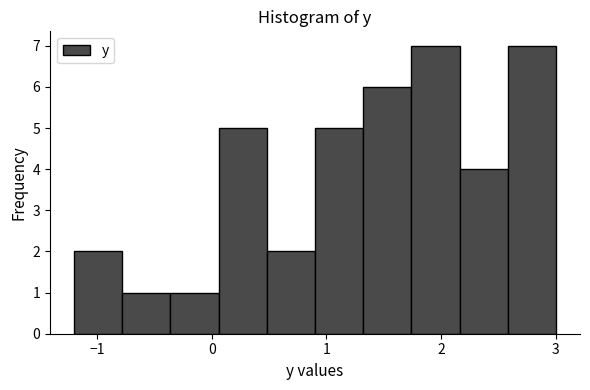

Reading left to right, list every bar in this chart as the range it spans on the x-axis followed by its height. Neither the bar edges nor the heights are printed on the chart, so give them approximately, as read against the axes.

-1.20 to -0.78: 2
-0.78 to -0.36: 1
-0.36 to 0.06: 1
0.06 to 0.48: 5
0.48 to 0.90: 2
0.90 to 1.32: 5
1.32 to 1.74: 6
1.74 to 2.16: 7
2.16 to 2.58: 4
2.58 to 3.00: 7